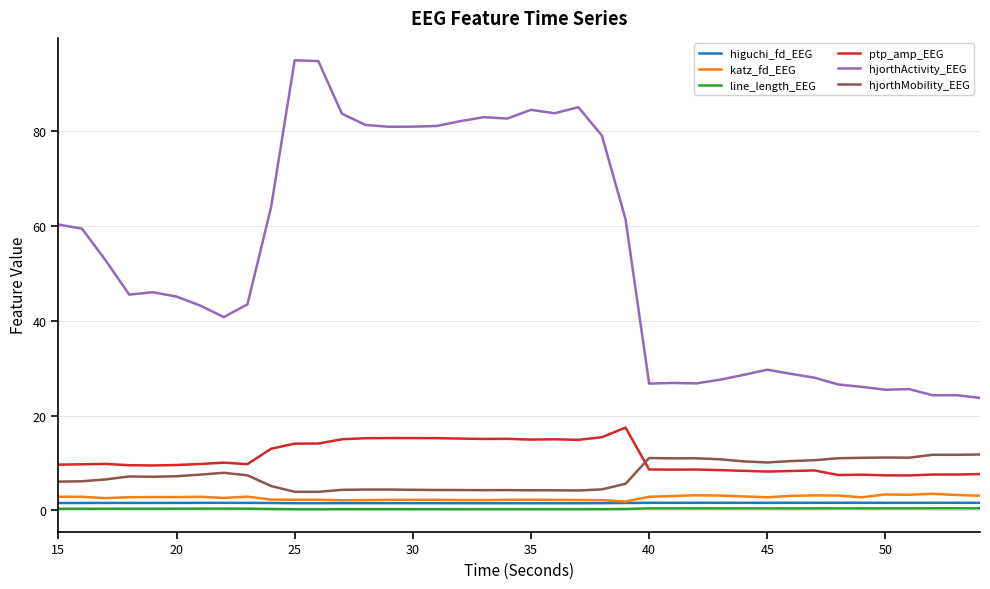

What are all the series names shown in the legend?

higuchi_fd_EEG, katz_fd_EEG, line_length_EEG, ptp_amp_EEG, hjorthActivity_EEG, hjorthMobility_EEG